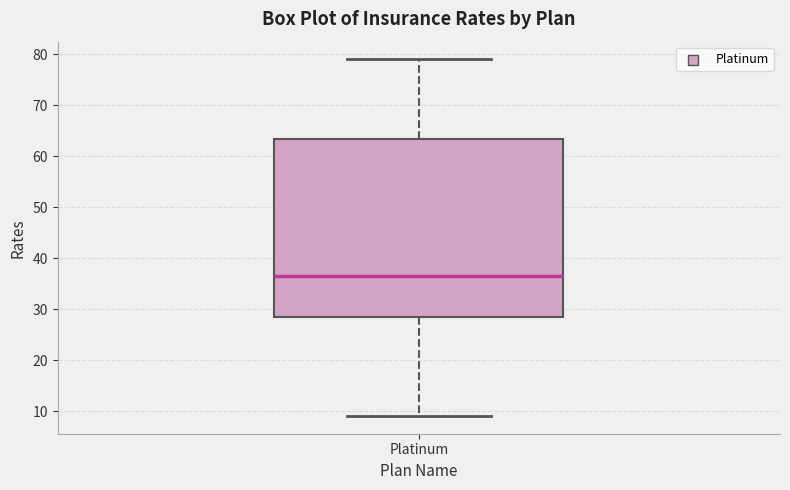

Transcribe this box plot: give where the median line is, the range the box spans, and where the two whiskers end, as read against the y-axis. The values are not printed on the chart, so give them approximately, as read against the axis.

median 37, box 29 to 63, whiskers 9 to 79